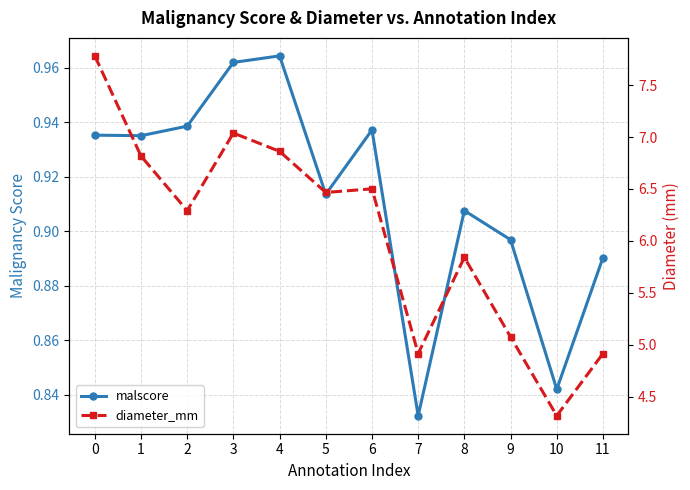

True or false: malscore has more than 1 interior local peaks.

True